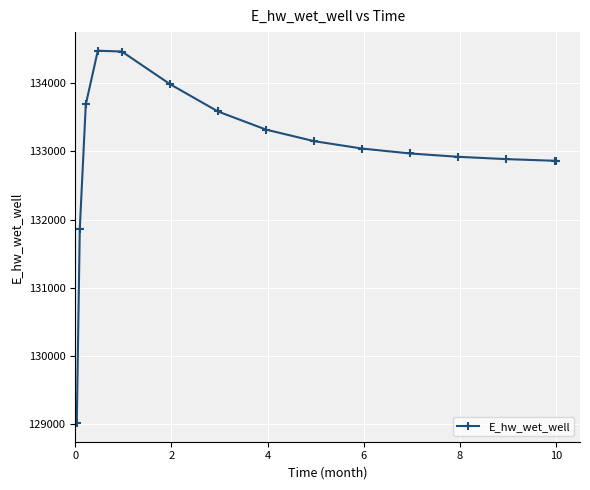

What is the difference between the maximum and second lowest values?

2613.0